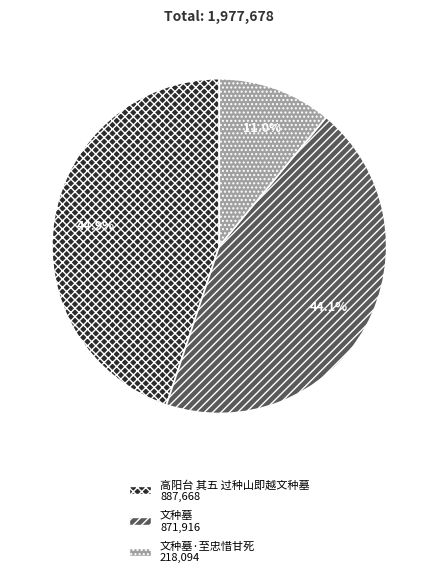

Is there any slice that represents more than half of the pie?

No